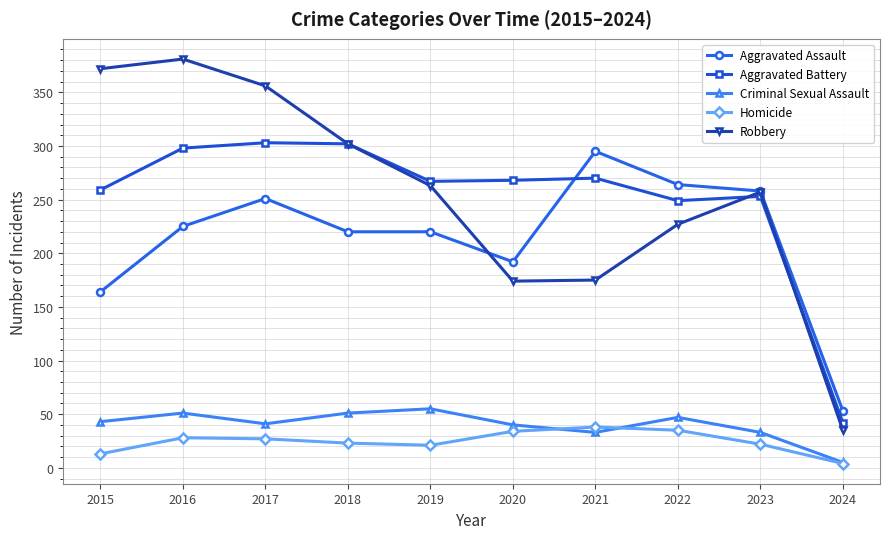

Is it true that Aggravated Assault equals 69 at 2019?

False